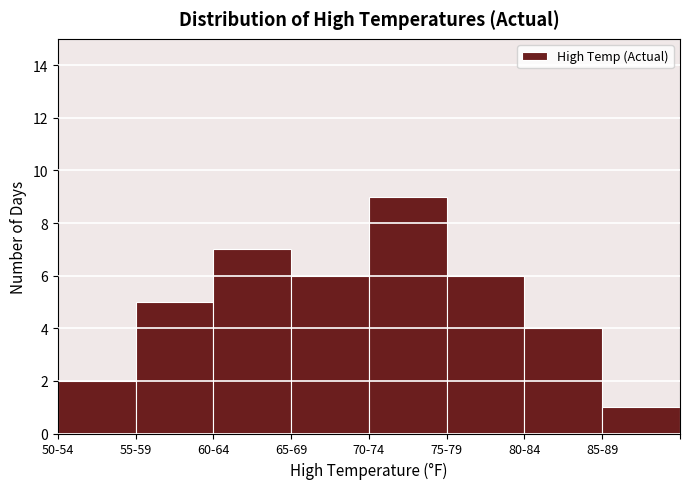

Reading left to right, extract all data points from this chart.

50-54=2	55-59=5	60-64=7	65-69=6	70-74=9	75-79=6	80-84=4	85-89=1